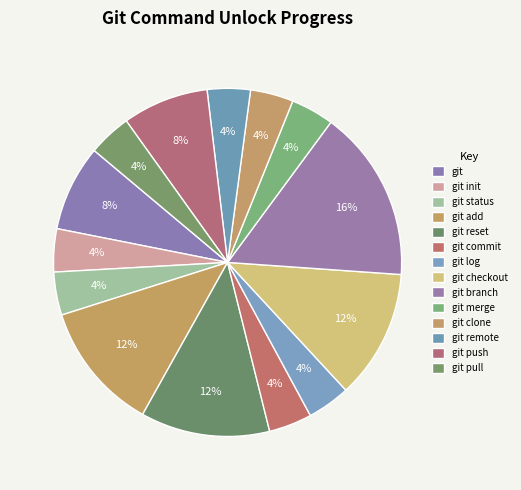

How many segments does this pie chart have?

14